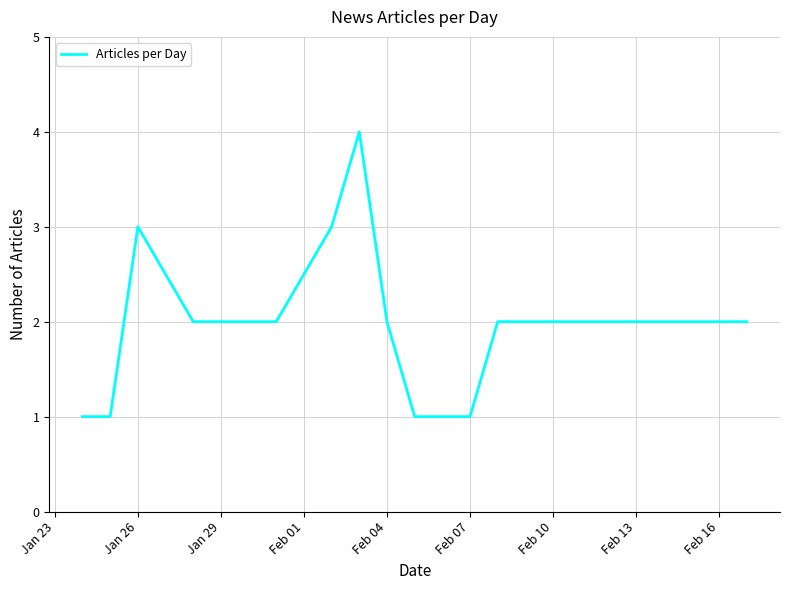

What is the maximum value shown in the chart?

4